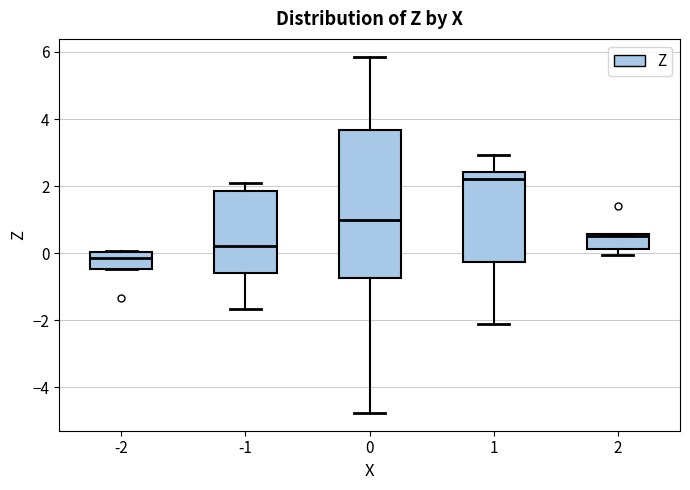

Comparing the boxes themselves (not the whiskers), which one is the tallest?

0